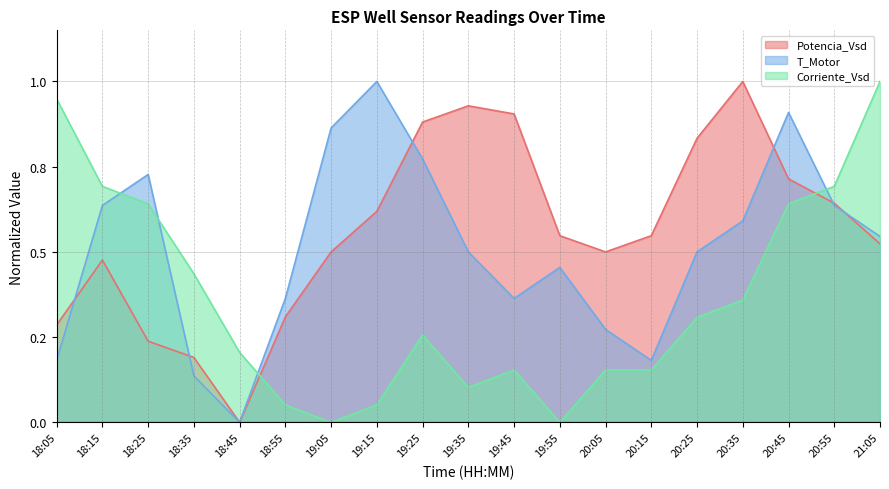

How many times do T_Motor and Corriente_Vsd cross each other?

4